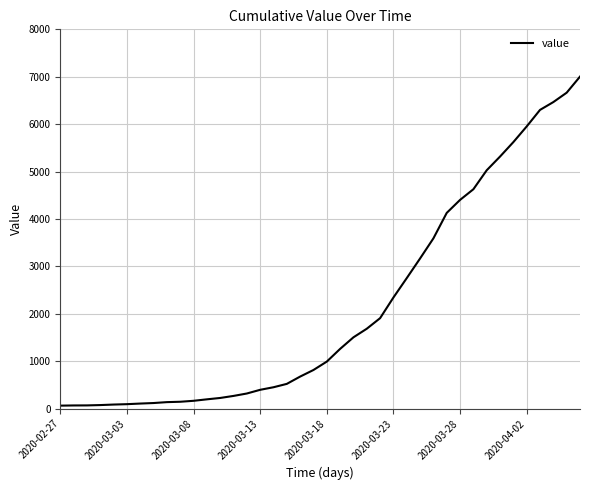

What is the difference between the maximum and minimum values?

6939